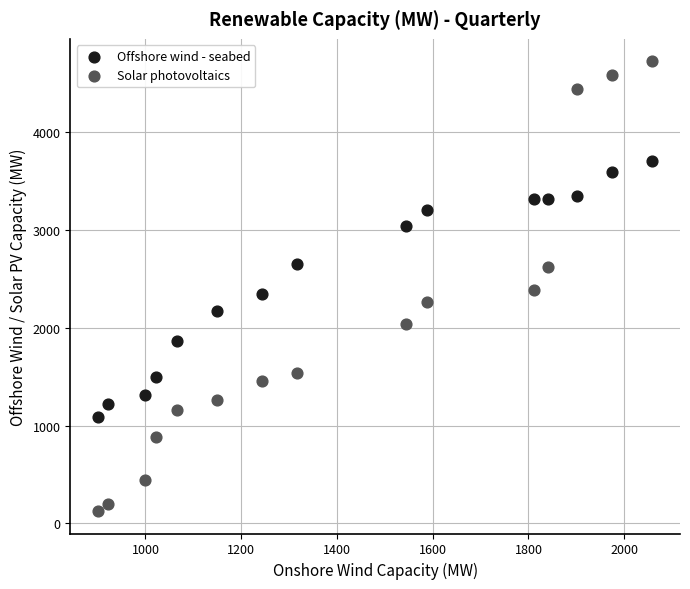

Which series reaches the minimum Y coordinate?

Solar photovoltaics